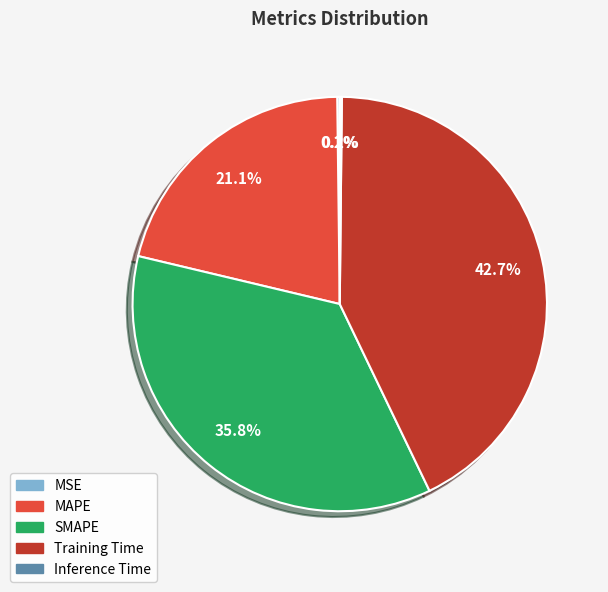

What is the ratio of the value at MAPE to the value at Training Time?

0.5